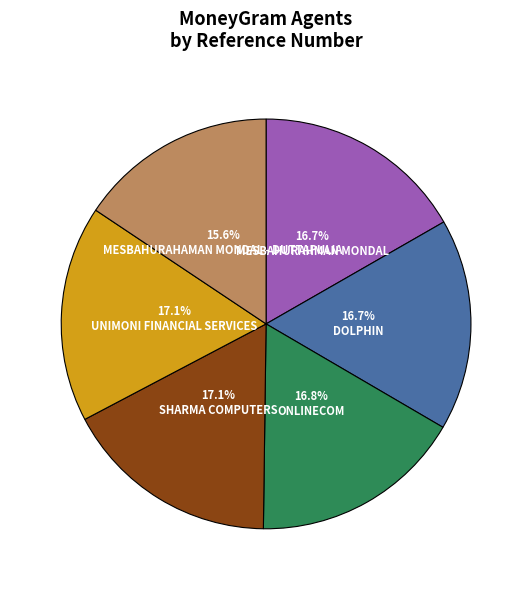

Which has a higher value, DOLPHIN or MESBAHURAHAMAN MONDAL - DUTTAPULIA?

DOLPHIN